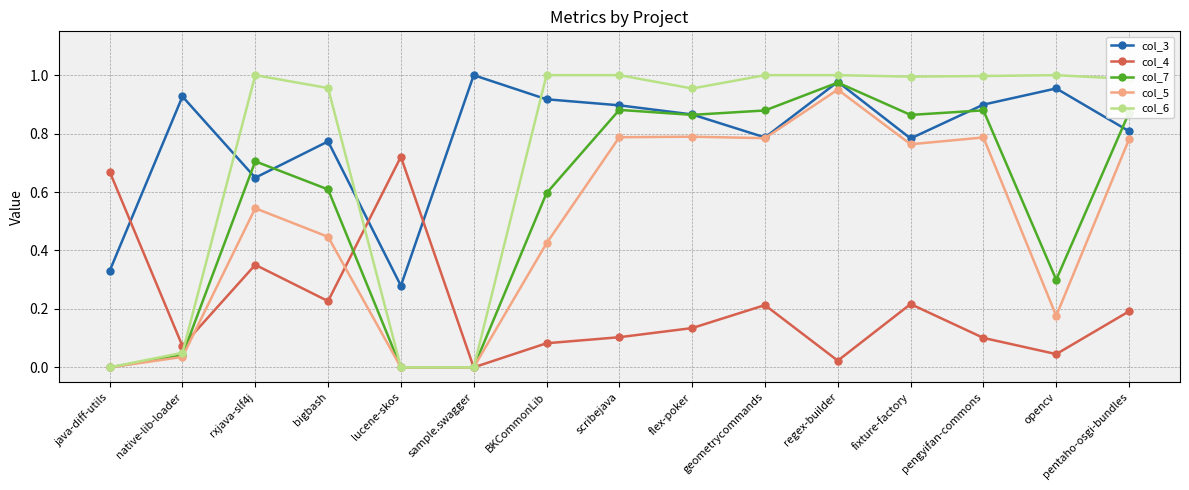

The col_3 series shows 1.4 at regex-builder. True or false?

False